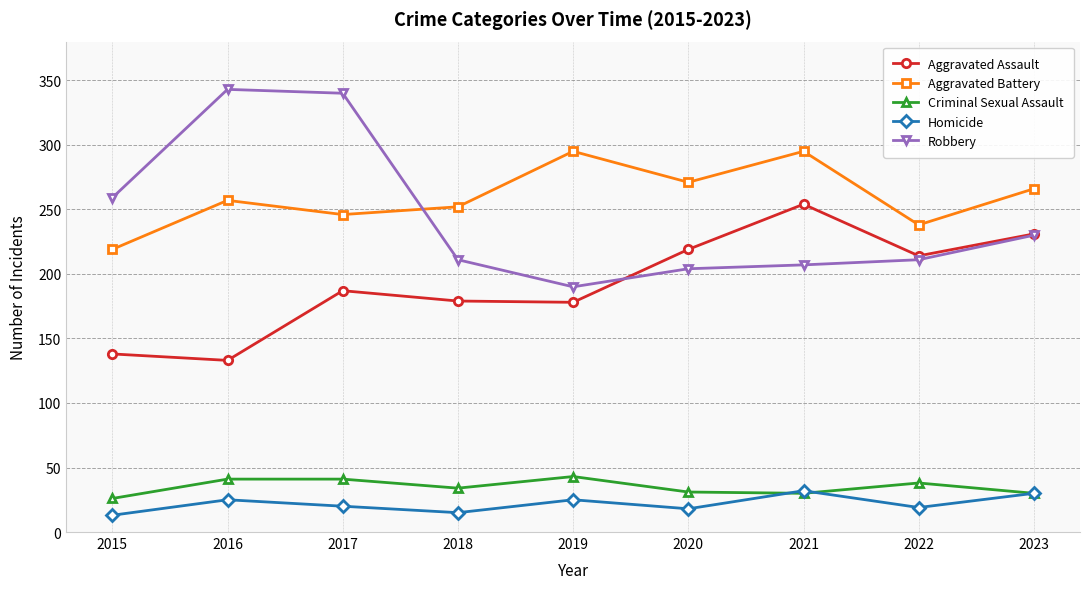

What are all the series names shown in the legend?

Aggravated Assault, Aggravated Battery, Criminal Sexual Assault, Homicide, Robbery